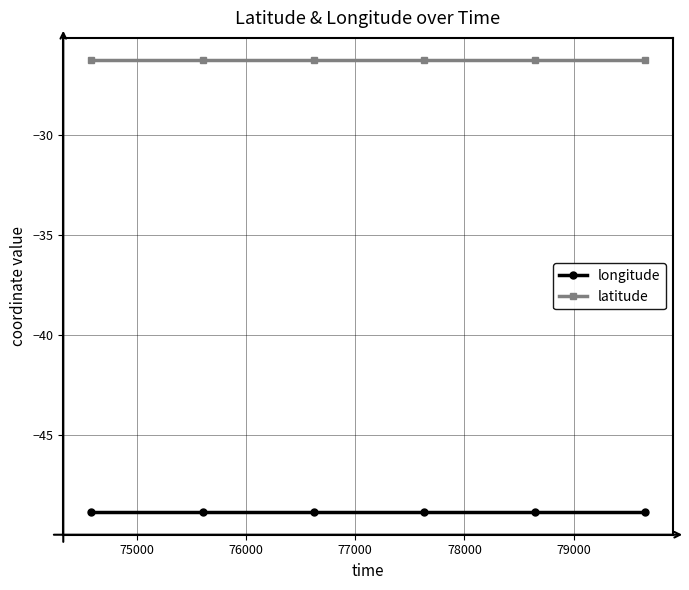

True or false: longitude has more than 2 interior local peaks.

False